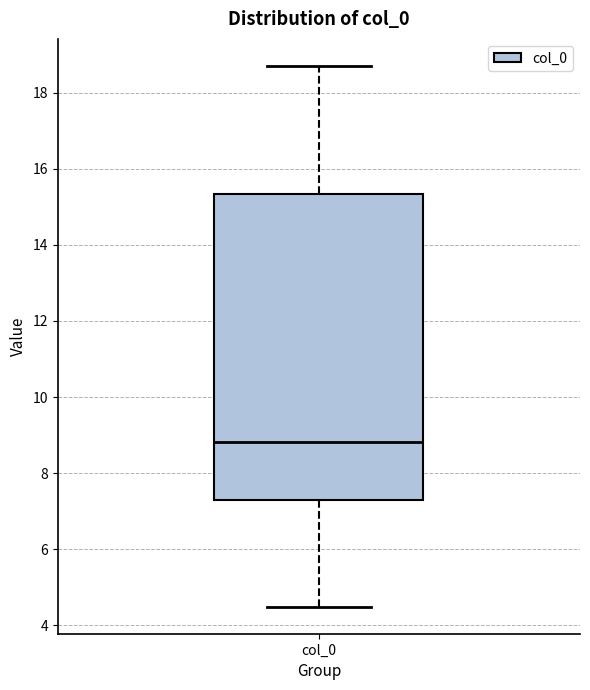

Transcribe this box plot: give where the median line is, the range the box spans, and where the two whiskers end, as read against the y-axis. The values are not printed on the chart, so give them approximately, as read against the axis.

median 8.8, box 7.2 to 15.4, whiskers 4.4 to 18.8